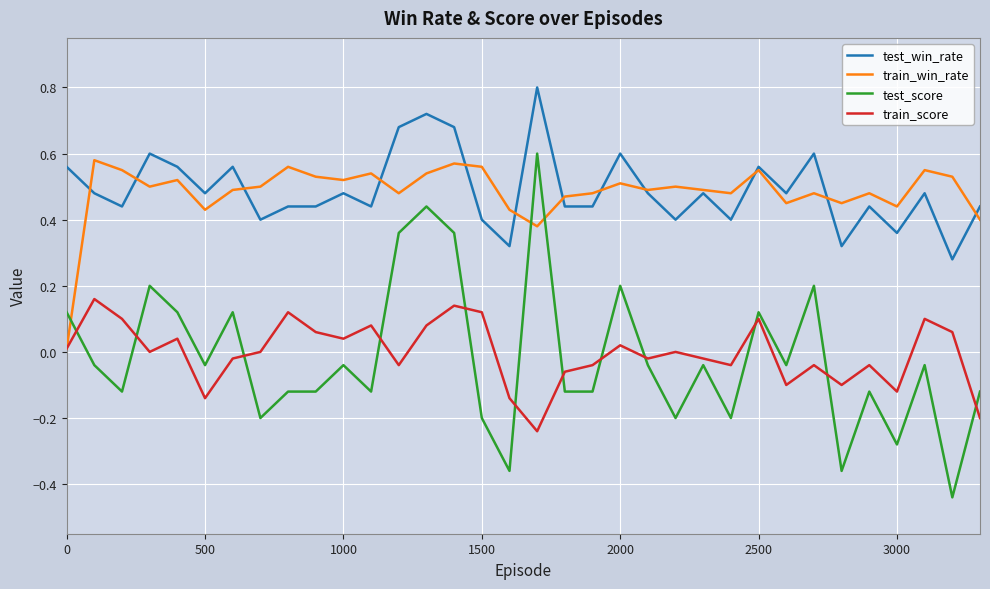

What is the greatest value displayed?

0.8